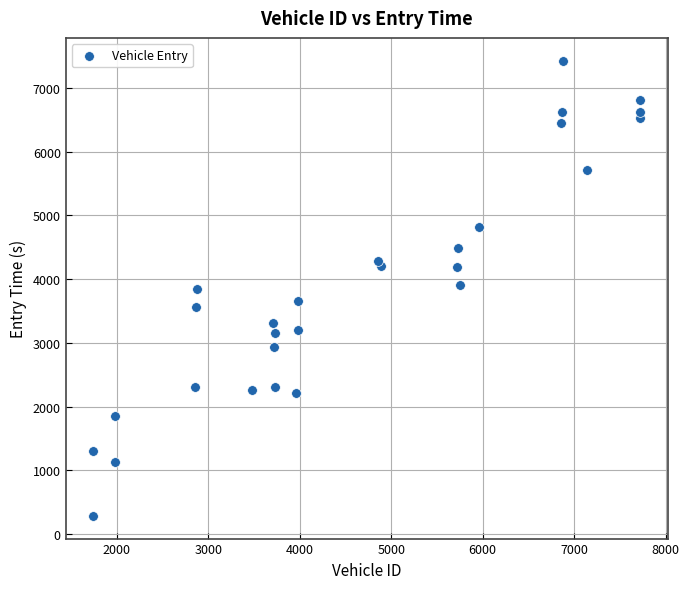

What is the range of Y values (max minus min)?

7144.4